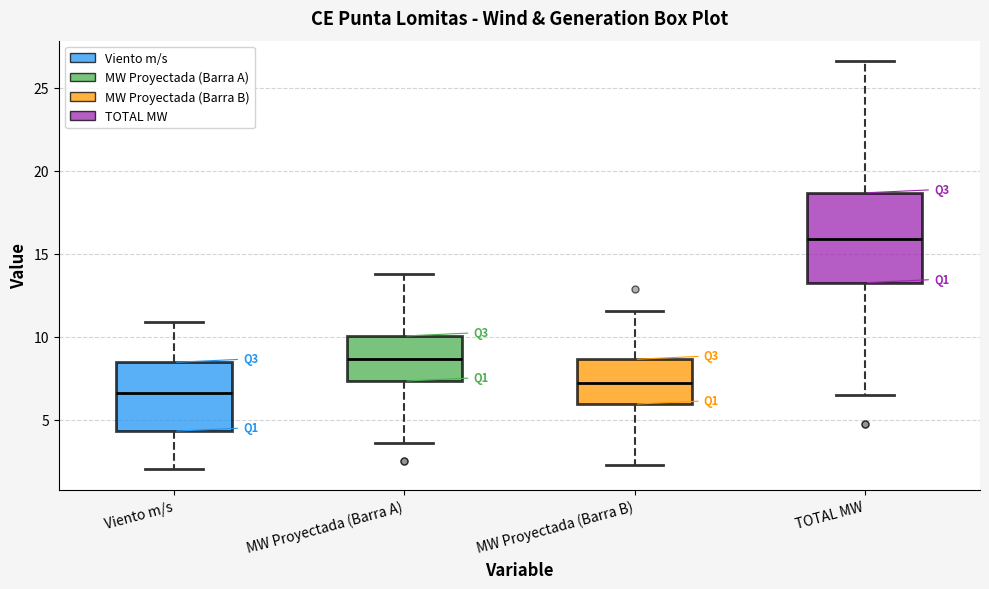

Reading left to right, read every box against the y-axis: the position of its median line, the range the box covers, and the ends of its whiskers. The values are not printed on the chart, so give them approximately, as read against the axis.

Viento m/s: median 6.5, box 4.5 to 8.5, whiskers 2.0 to 11.0
MW Proyectada (Barra A): median 8.5, box 7.5 to 10.0, whiskers 3.5 to 14.0
MW Proyectada (Barra B): median 7.0, box 6.0 to 8.5, whiskers 2.0 to 11.5
TOTAL MW: median 16.0, box 13.5 to 18.5, whiskers 6.5 to 26.5